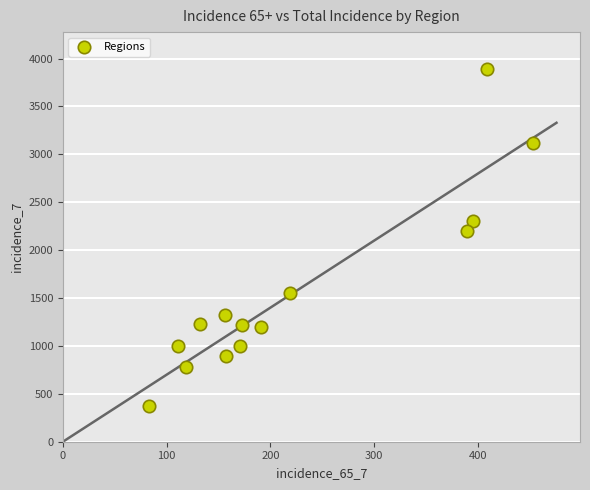

What is the range of Y values (max minus min)?

3509